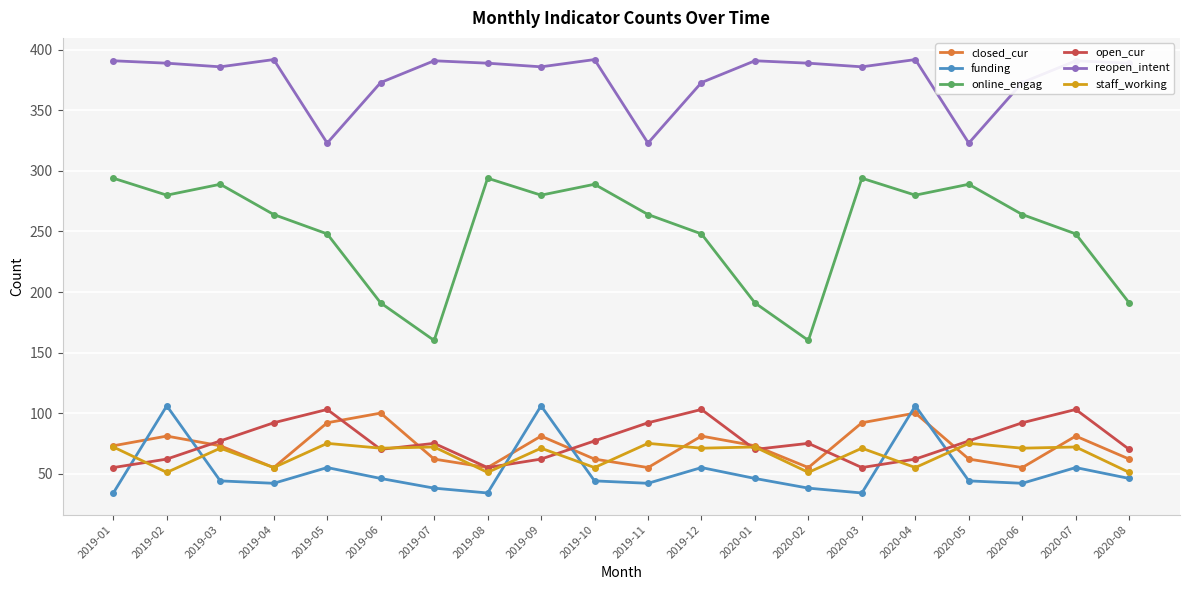

How many distinct data groups are displayed?

6